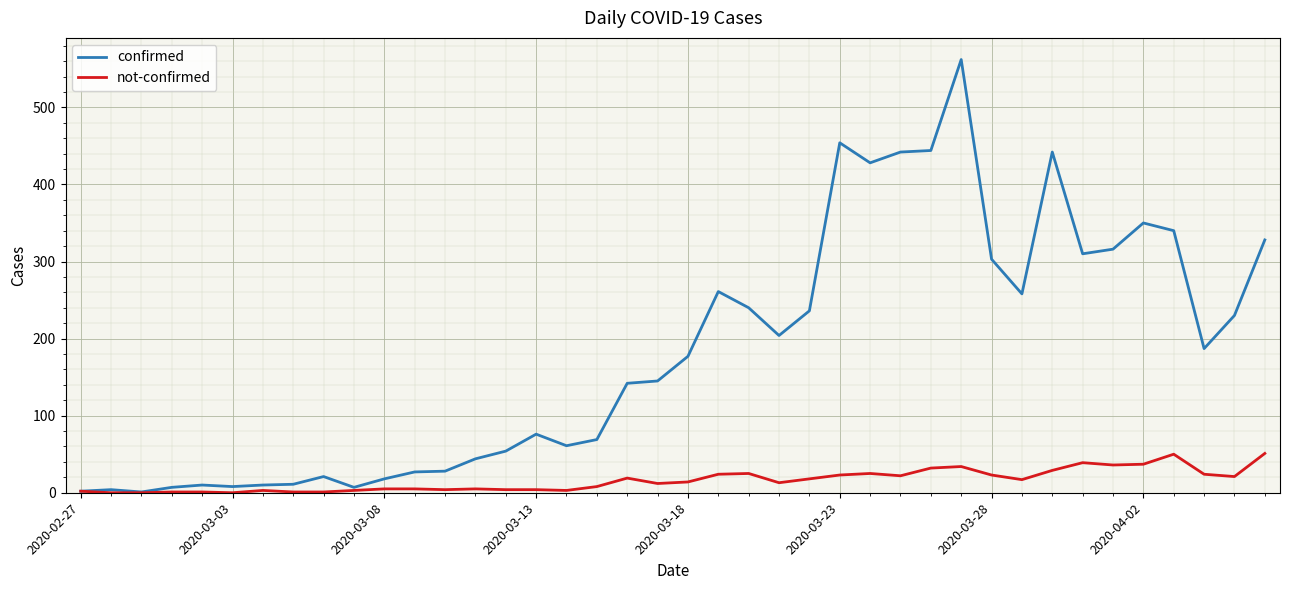

What is the maximum value for confirmed?

562